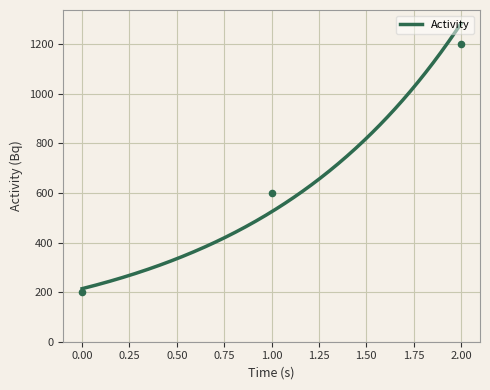

What is the change in value from 0 to 2?

+1000